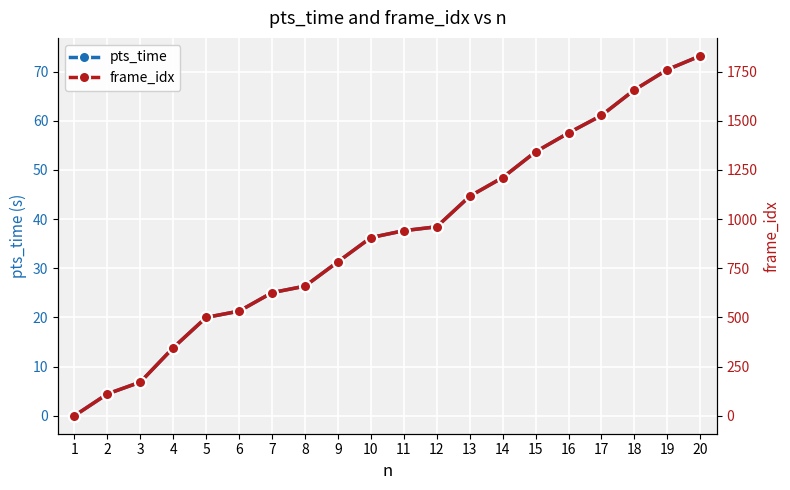

The value of pts_time at 4 is 21.6. True or false?

False